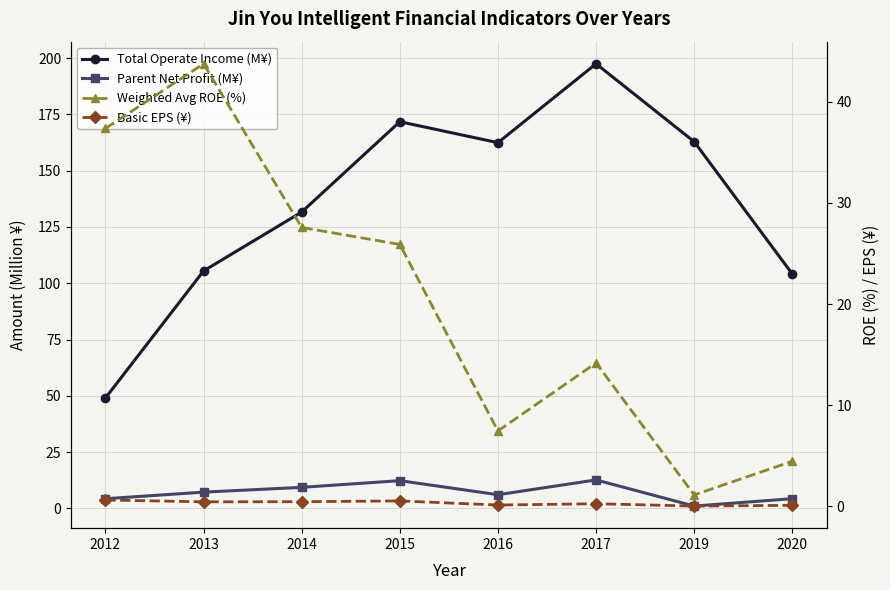

How many data points in Parent Net Profit (M¥) are above 7?

4